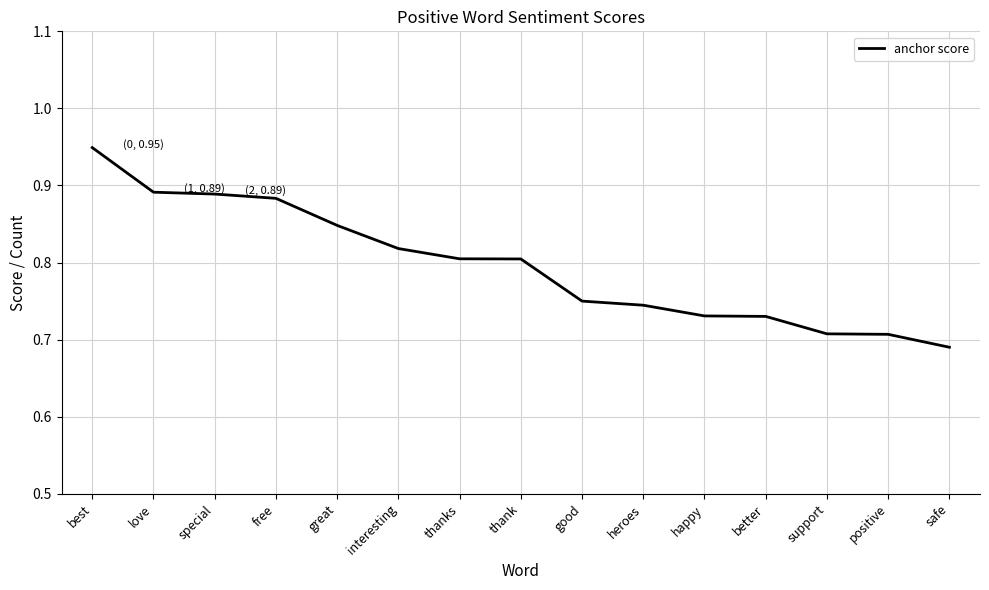

How many categories are shown in the chart?

15